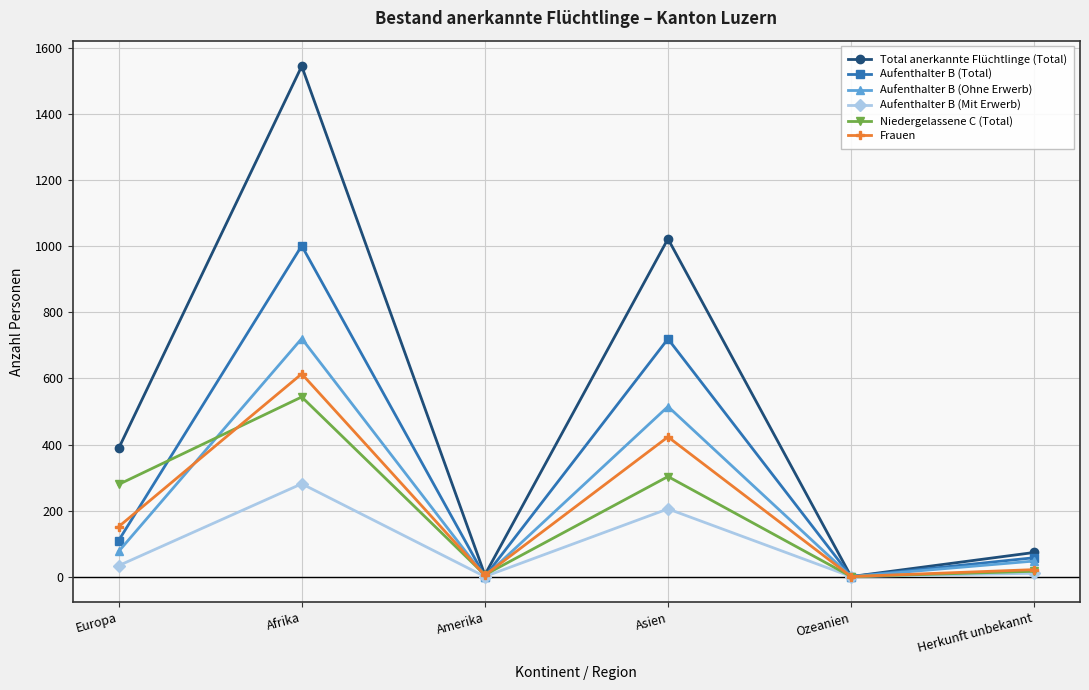

What is the difference between the maximum and second lowest values in the Frauen series?

610